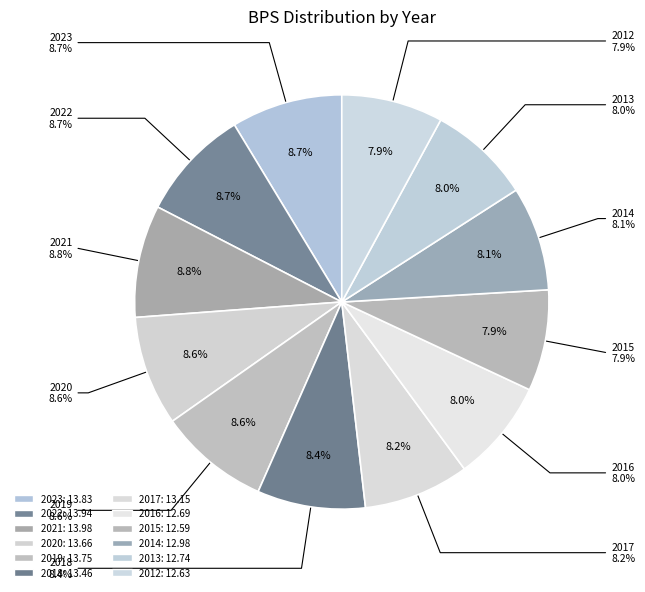

Rank the categories by value from lowest to highest.

2015, 2012, 2016, 2013, 2014, 2017, 2018, 2020, 2019, 2023, 2022, 2021